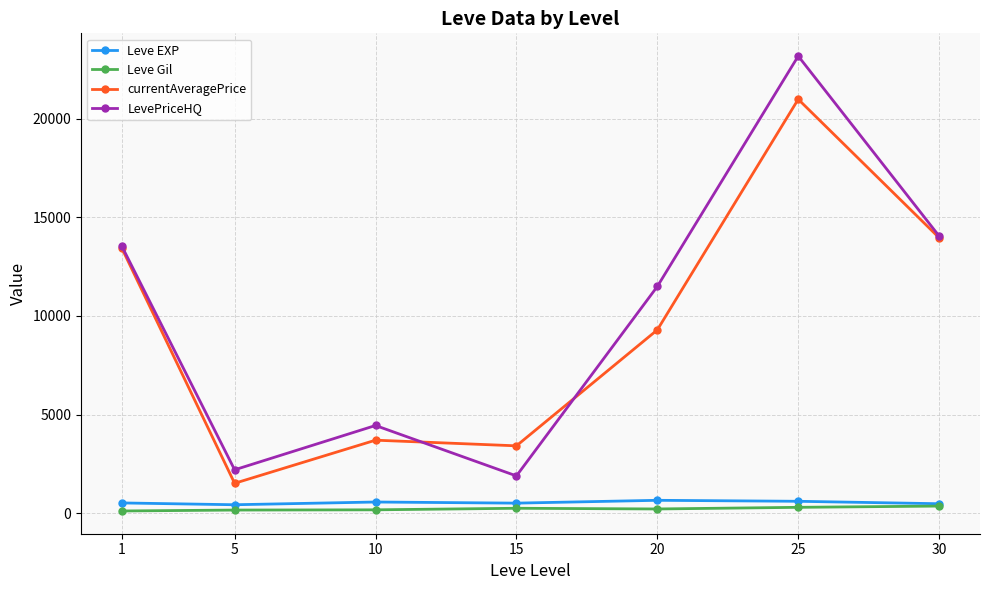

Which series has the widest spread of values?

LevePriceHQ